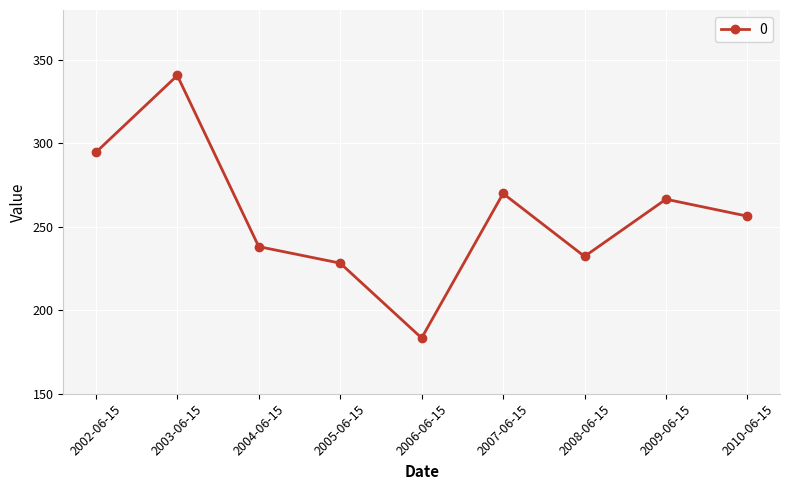

How many interior local valleys (lower than both neighbors) does the data have?

2